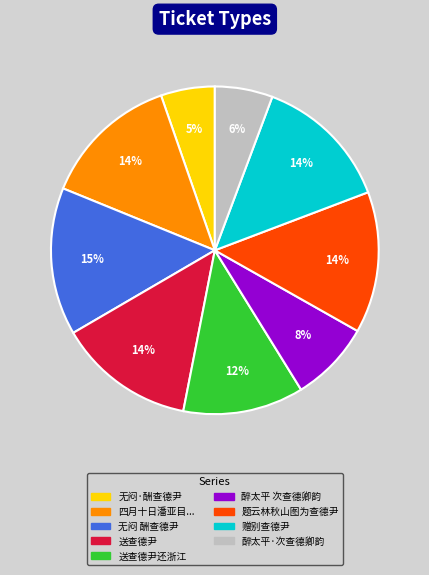

Which category has the biggest portion of the pie?

无闷 酬查德尹